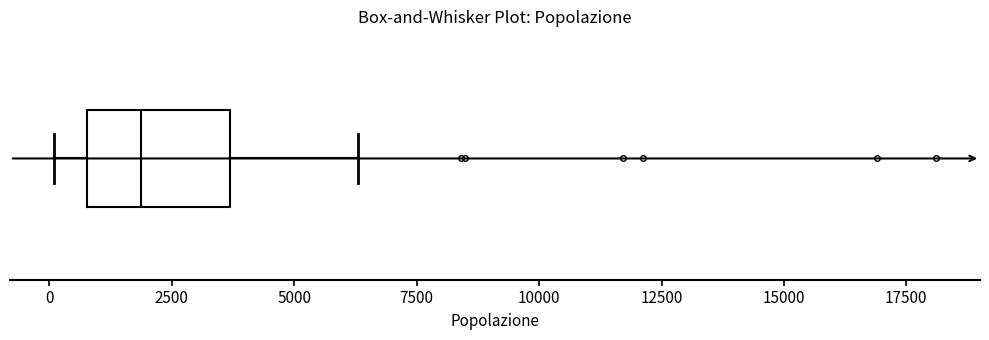

Read this box plot against the x-axis: the position of the median line, the range covered by the box, and the ends of both whiskers. The values are not printed on the chart, so give them approximately, as read against the axis.

median 2000, box 1000 to 3500, whiskers 0 to 6500